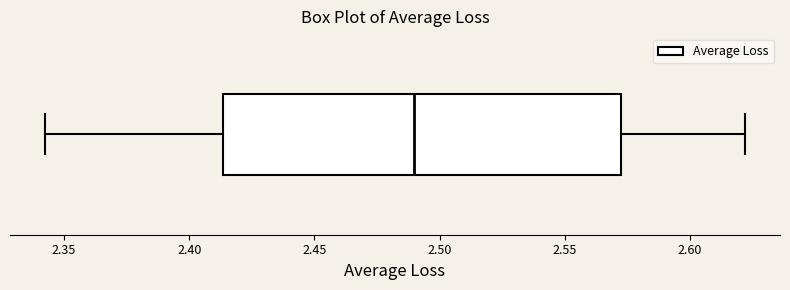

Read this box plot against the x-axis: the position of the median line, the range covered by the box, and the ends of both whiskers. The values are not printed on the chart, so give them approximately, as read against the axis.

median 2.490, box 2.415 to 2.575, whiskers 2.340 to 2.620